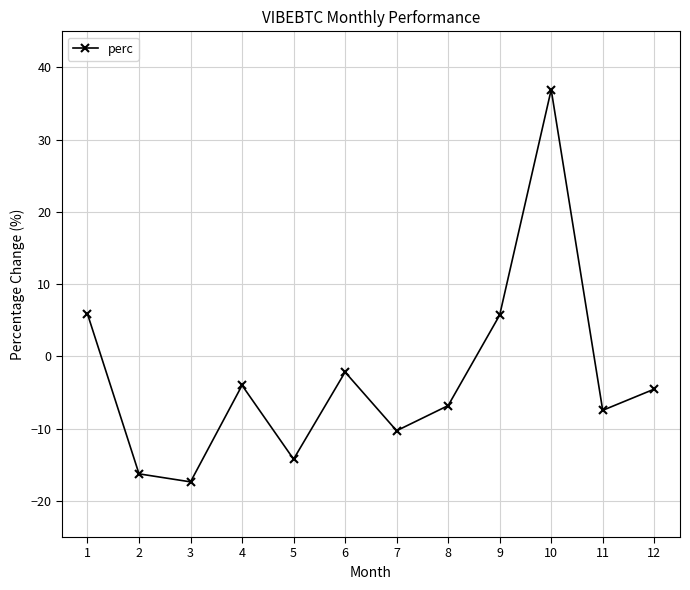

Between 10 and 4, which is larger?

10